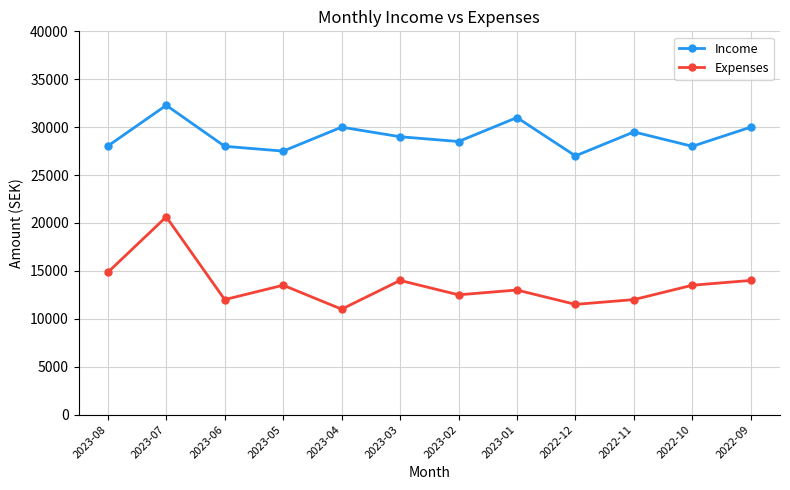

At which category is the sum across all series the highest?

2023-07